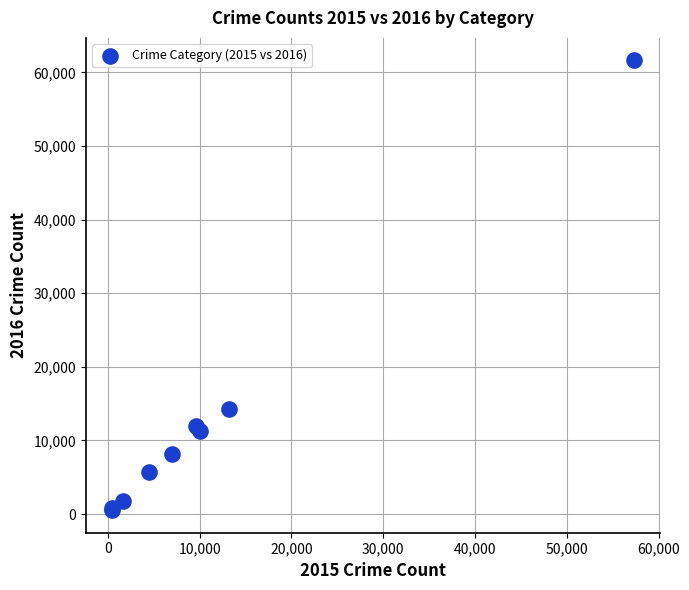

What Y value in the scatter plot is closest to 31067?

14289